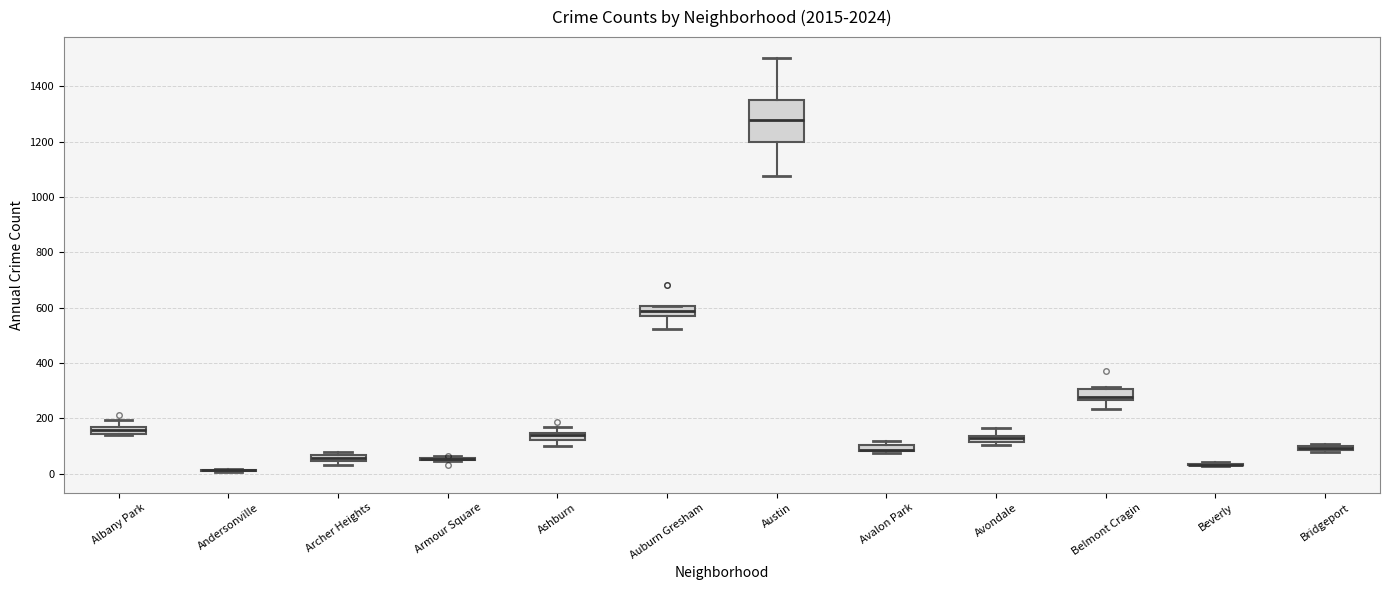

Where does the lower whisker of the box for Auburn Gresham end on the y-axis? The values are not printed on the chart, so give them approximately, as read against the axis.

520